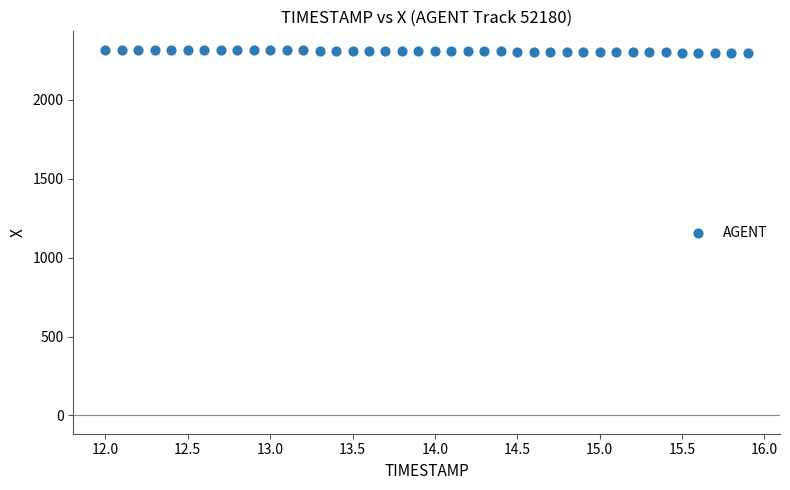

What is the range of X values (max minus min)?

3.9